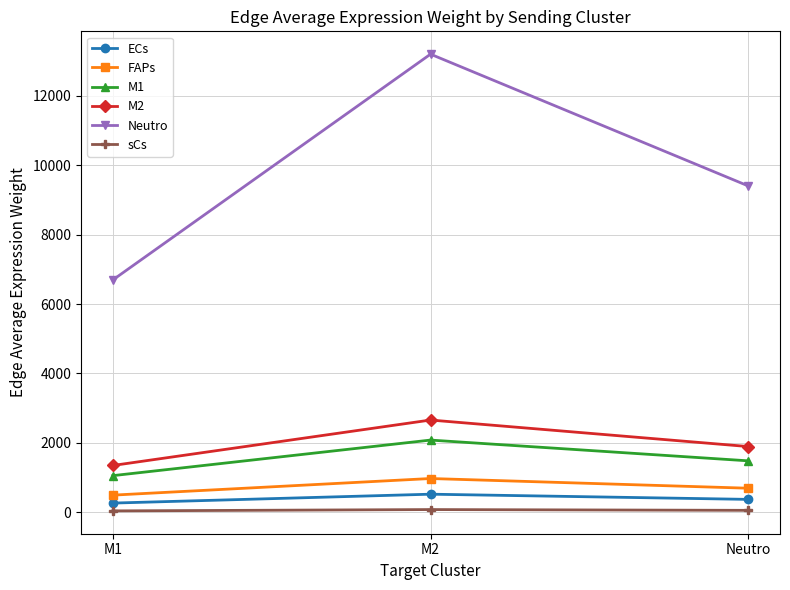

What is the sum of the FAPs values at Neutro and M1?

1185.0